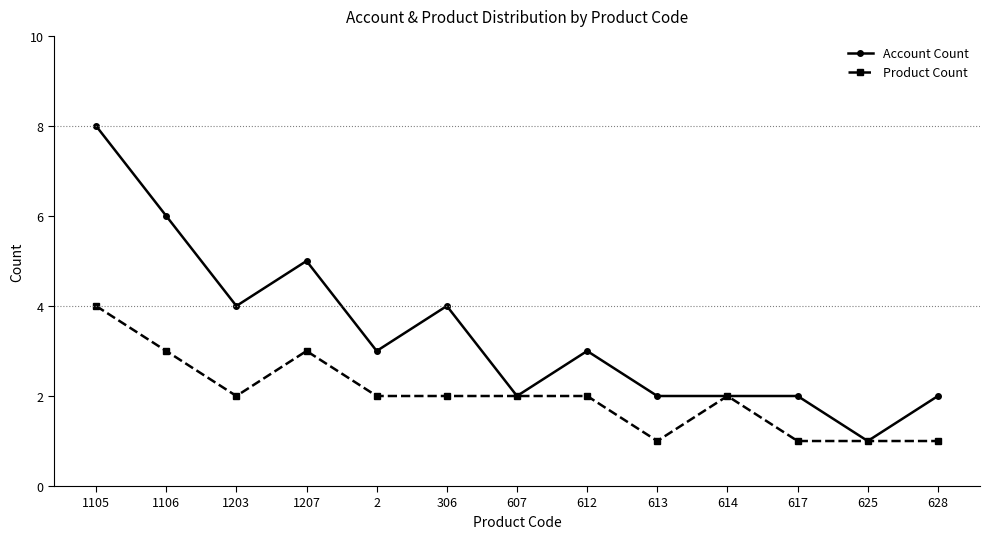

What are all the series names shown in the legend?

Account Count, Product Count